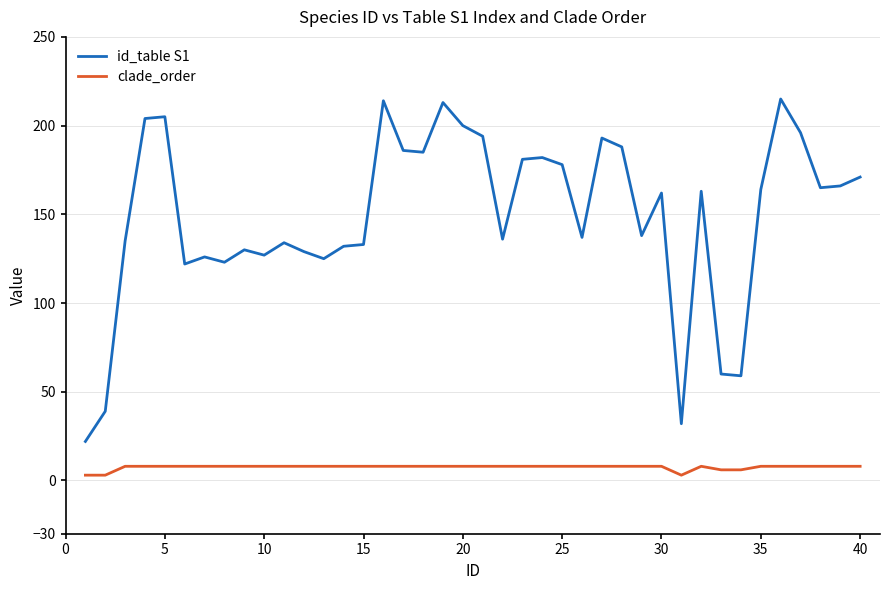

True or false: clade_order and id_table S1 intersect in this chart.

False